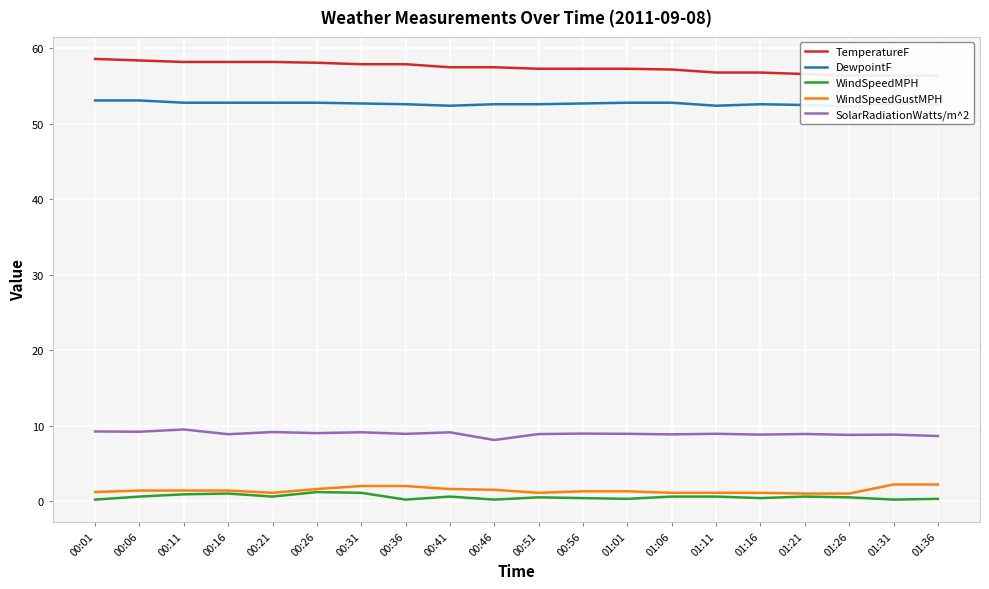

List the labels in order of DewpointF value, largest first.

00:01, 00:06, 00:11, 00:16, 00:21, 00:26, 01:01, 01:06, 00:31, 00:56, 01:31, 00:36, 00:46, 00:51, 01:16, 01:36, 01:21, 00:41, 01:11, 01:26